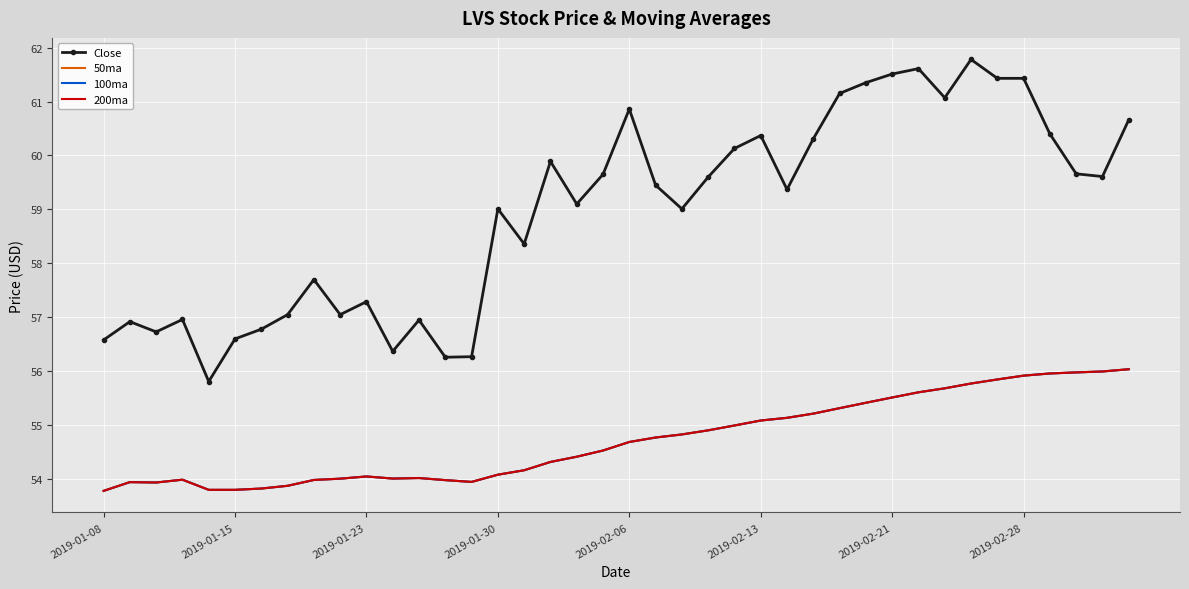

How many categories are shown in the chart?

40